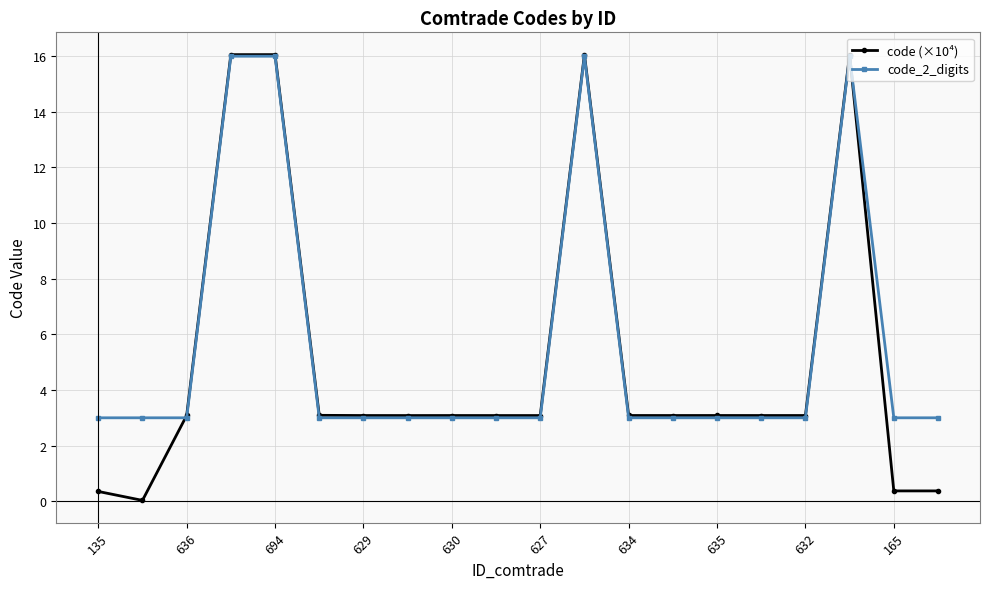

True or false: code_2_digits has more than 0 interior local peaks.

True